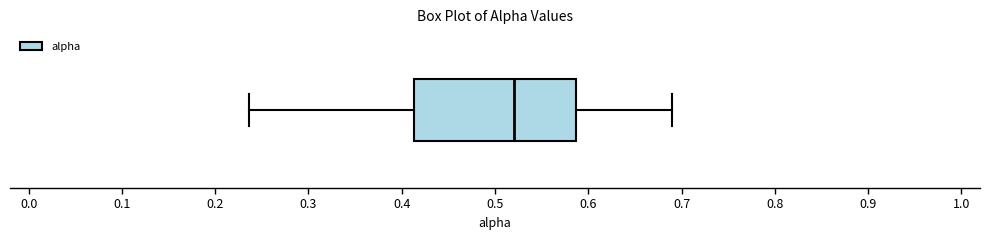

Where is the right edge of the box on the x-axis? The values are not printed on the chart, so give them approximately, as read against the axis.

0.59